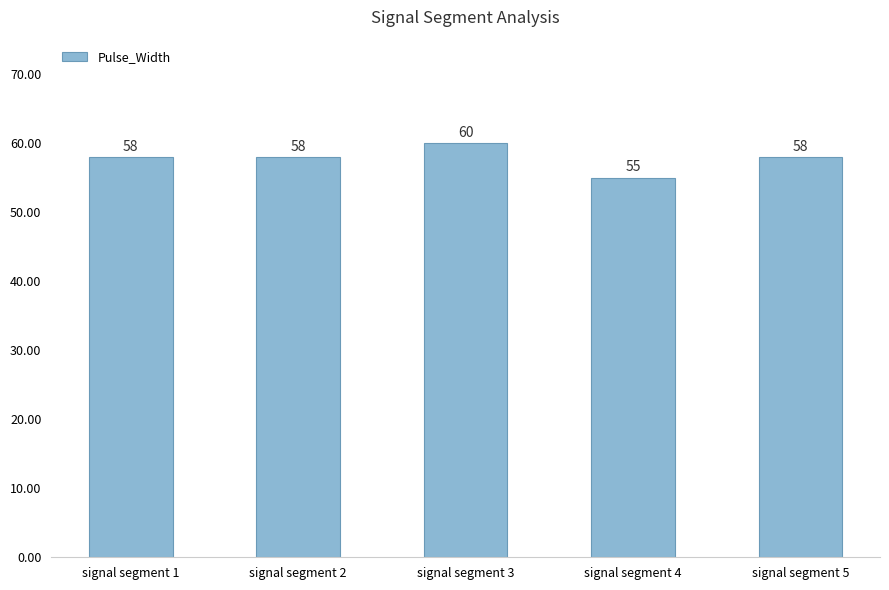

Does the chart contain any negative values?

No